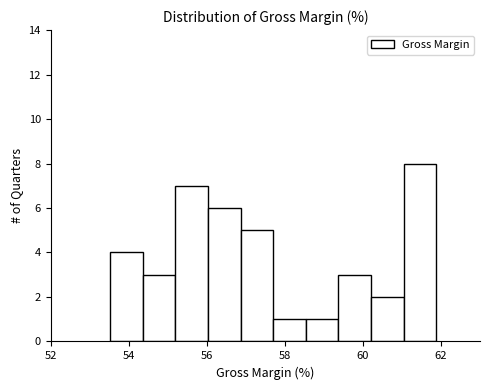

Reading left to right, transcribe this chart: for each bar, give the range it covers on the x-axis and its height. Neither the bar edges nor the heights are printed on the chart, so give them approximately, as read against the axes.

53.6 to 54.4: 4
54.4 to 55.2: 3
55.2 to 56.0: 7
56.0 to 56.8: 6
56.8 to 57.8: 5
57.8 to 58.6: 1
58.6 to 59.4: 1
59.4 to 60.2: 3
60.2 to 61.0: 2
61.0 to 61.8: 8